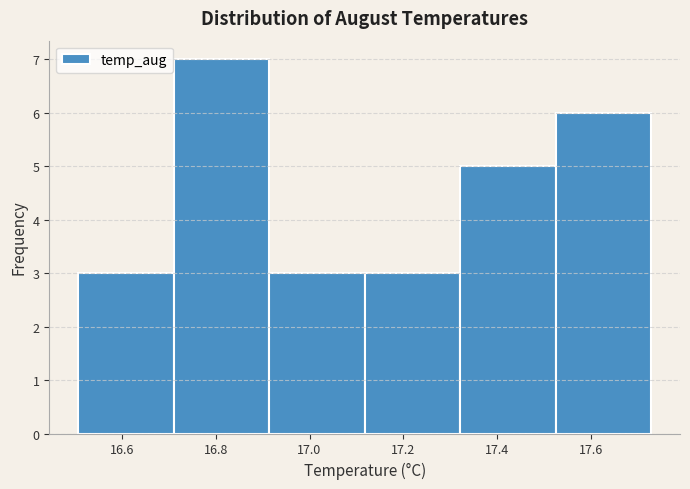

Reading left to right, transcribe this chart: for each bar, give the range it covers on the x-axis and its height. Neither the bar edges nor the heights are printed on the chart, so give them approximately, as read against the axes.

16.50 to 16.70: 3
16.70 to 16.92: 7
16.92 to 17.12: 3
17.12 to 17.32: 3
17.32 to 17.52: 5
17.52 to 17.72: 6